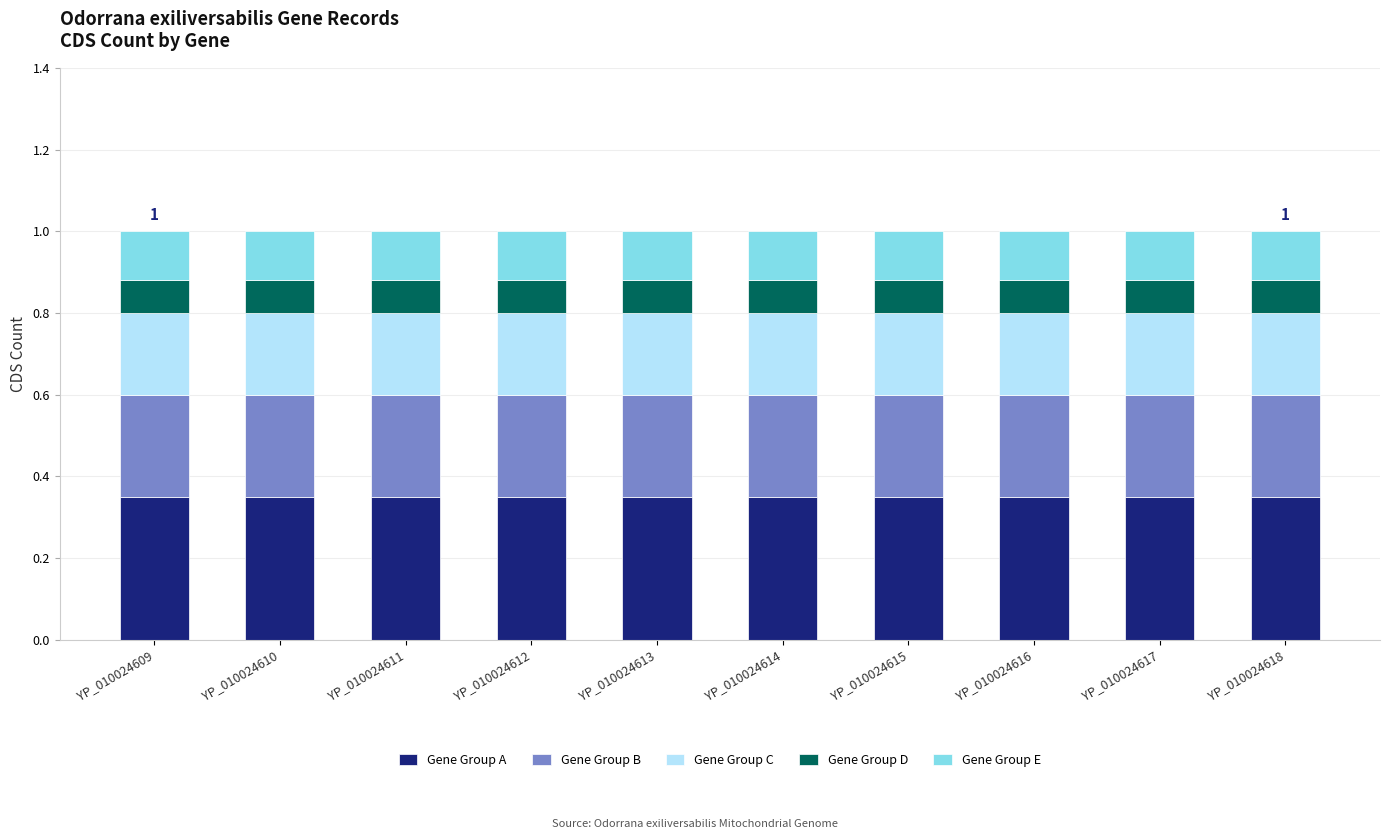

True or false: Gene Group A has a value of 0.6 at YP_010024611.

False